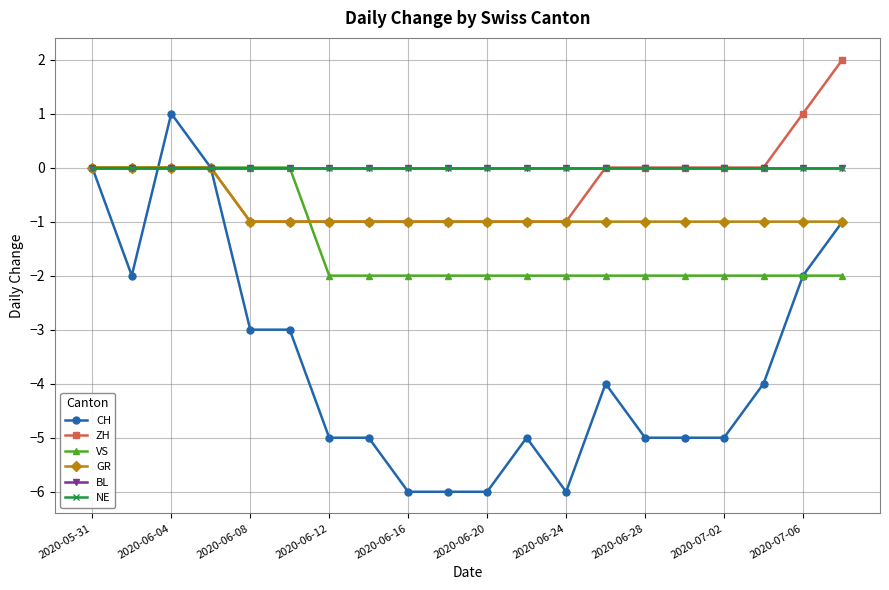

Is this an area chart (filled region under the line)?

No